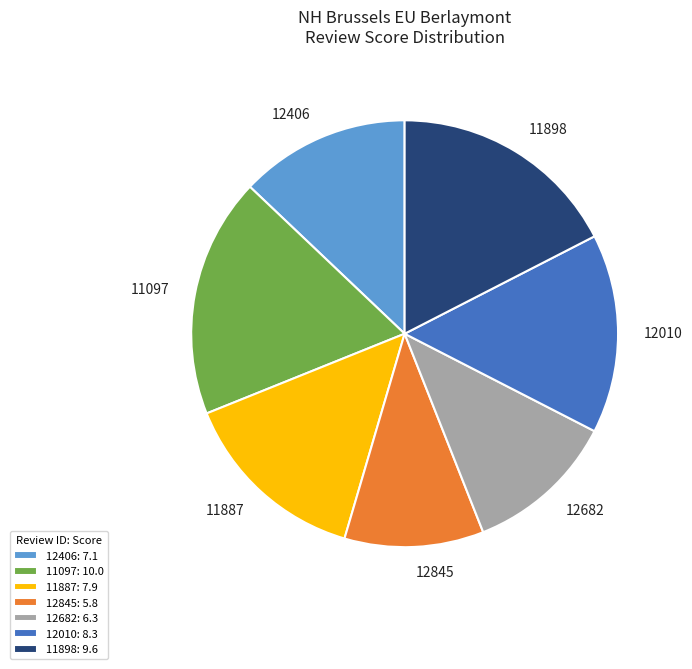

Is there a majority slice in this chart?

No